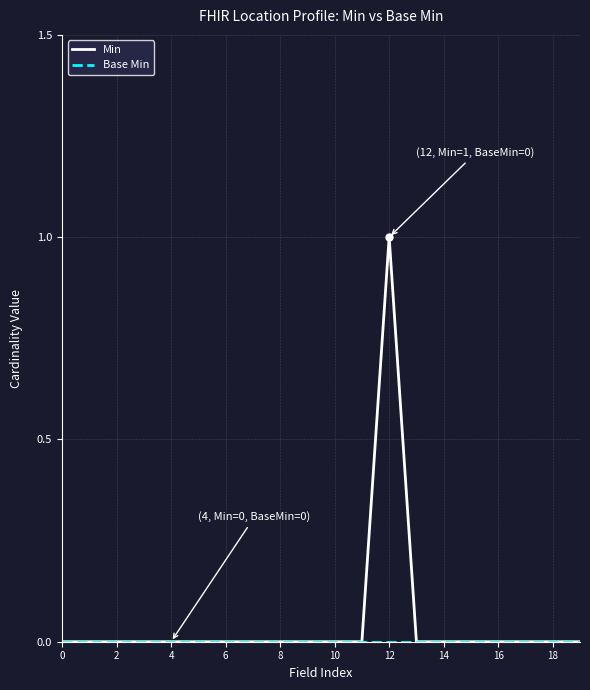

Which series has the largest range (max minus min)?

Min